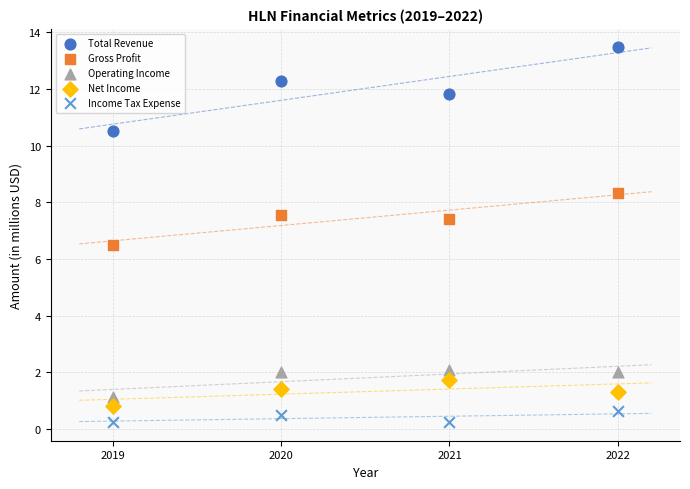

Across all series, what Y value is closest to 6?

6.5